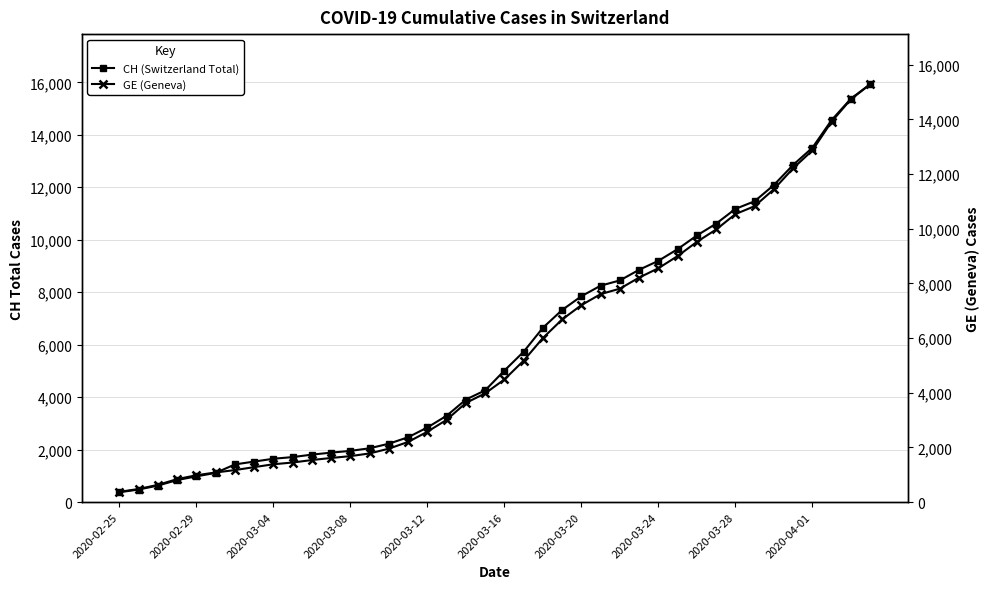

The value of CH (Switzerland Total) at 2020-03-04 is 1652. True or false?

True